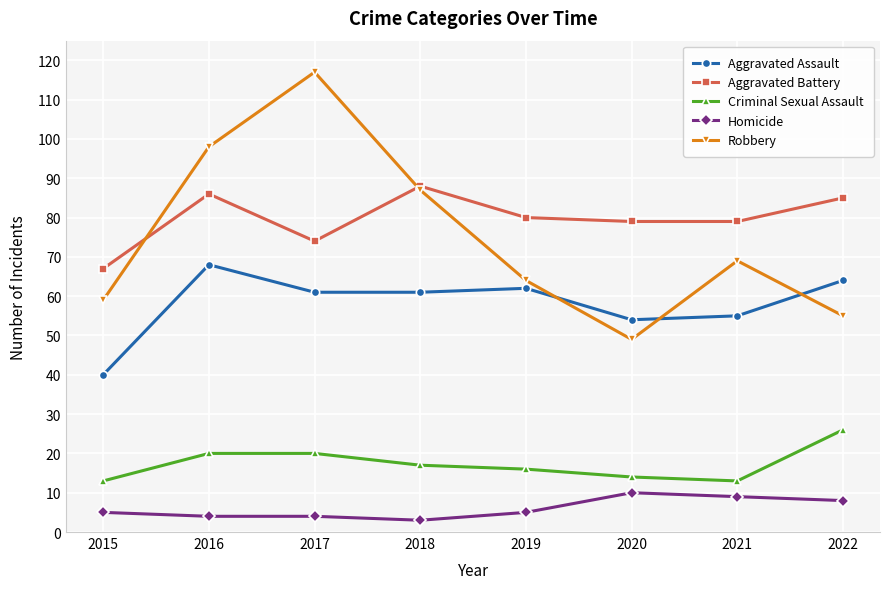

What is the spread (max minus min) of values at 2019?

75